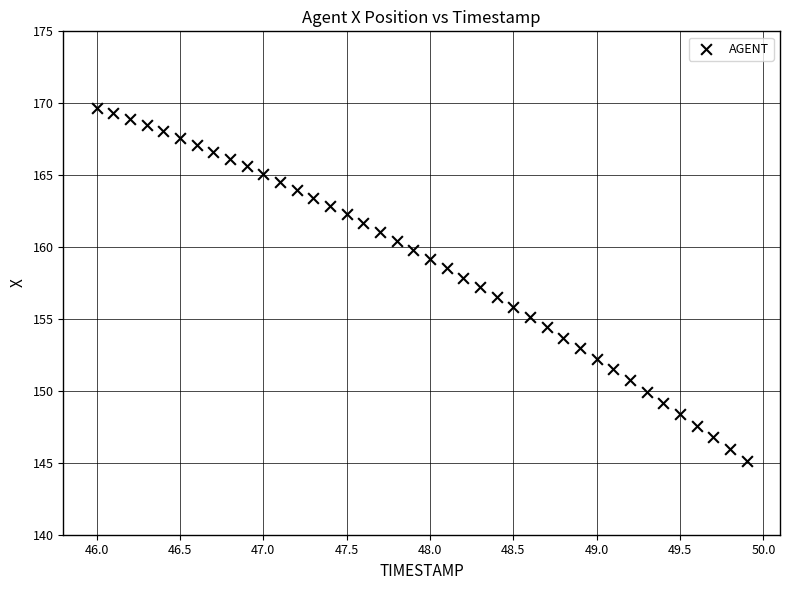

What is the range of X values (max minus min)?

3.9